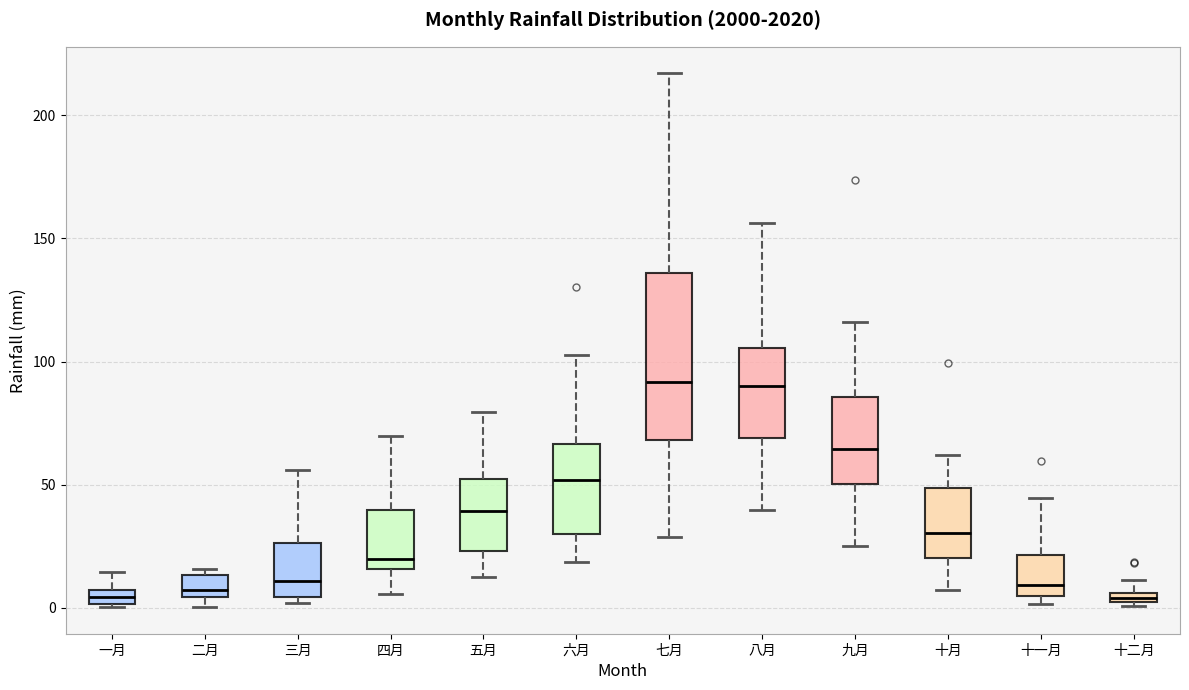

Which box is the tallest, from its lower edge to its upper edge?

七月